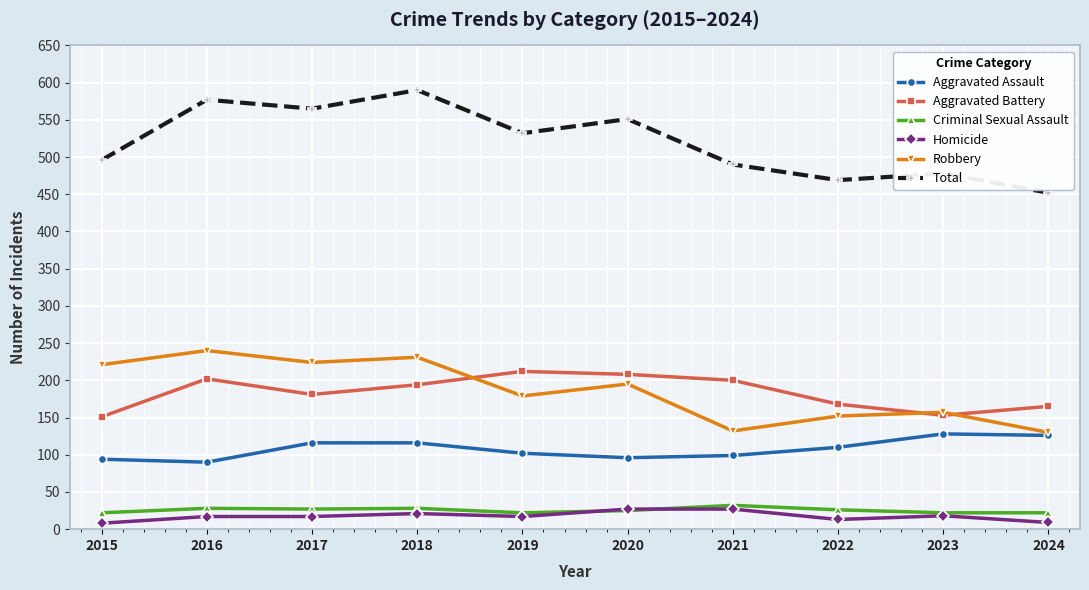

True or false: Aggravated Battery and Total intersect in this chart.

False